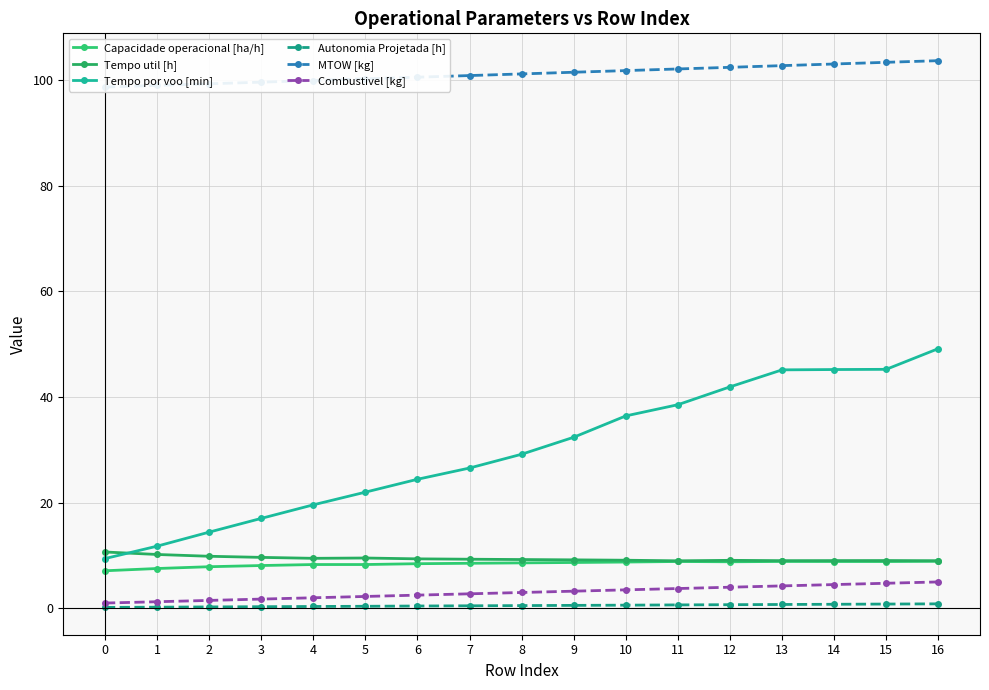

What are all the series names shown in the legend?

Capacidade operacional [ha/h], Tempo util [h], Tempo por voo [min], Autonomia Projetada [h], MTOW [kg], Combustivel [kg]